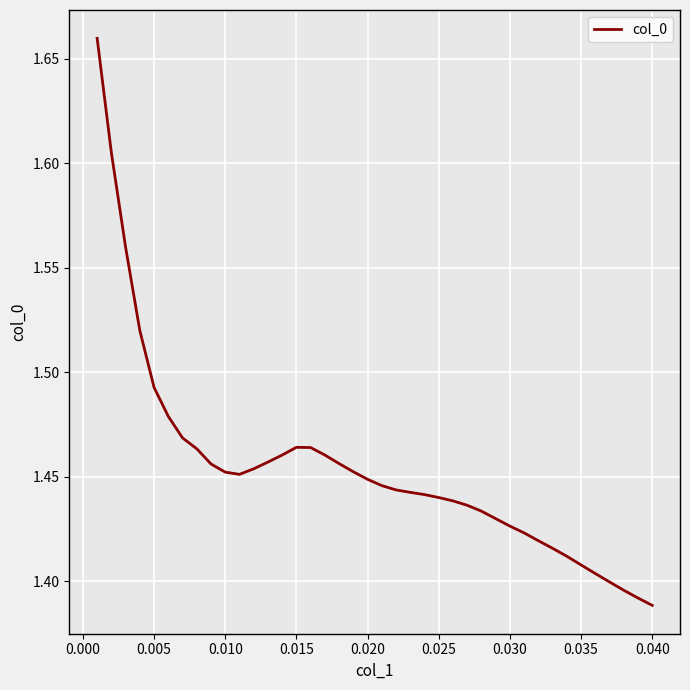

What is the difference between the maximum and minimum values?

0.3